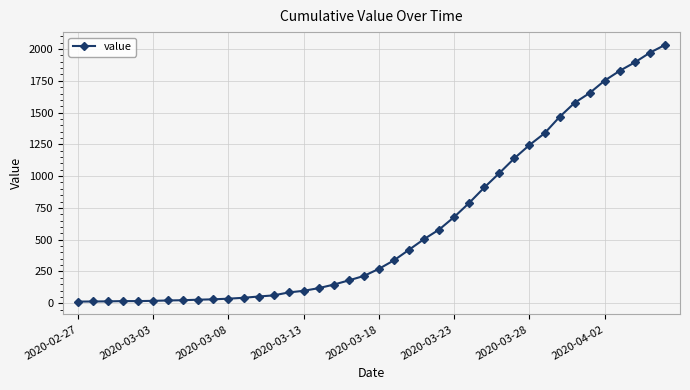

How many lines are shown in the chart?

1